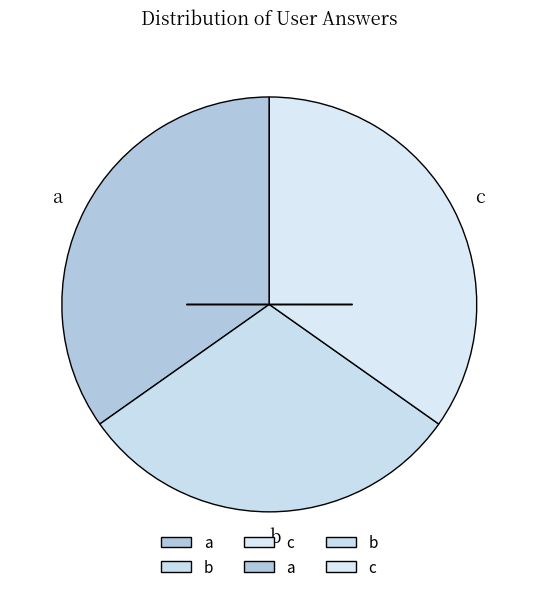

Is the sum of c and a greater than half?

Yes